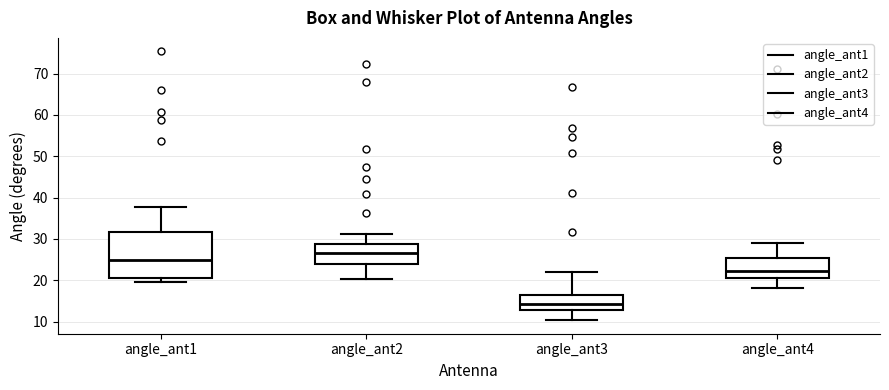

Which box's median line is the lowest?

angle_ant3